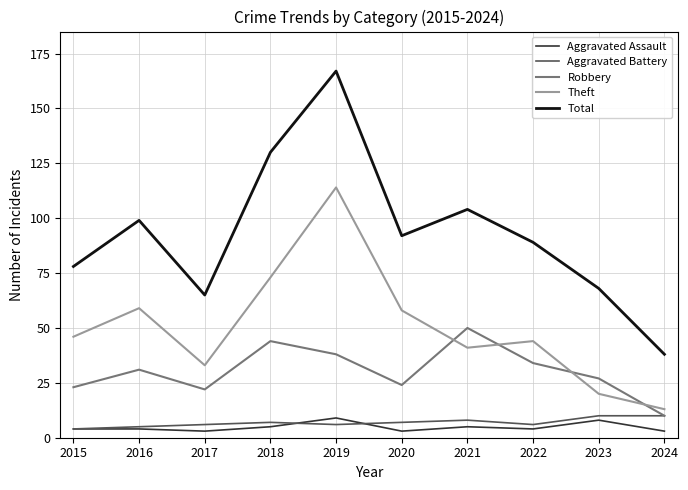

What are all the series names shown in the legend?

Aggravated Assault, Aggravated Battery, Robbery, Theft, Total